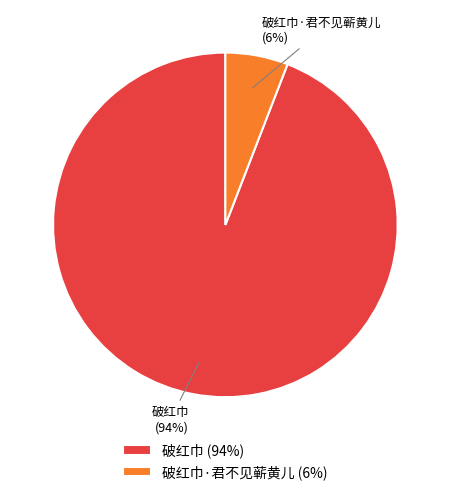

Which slice is the largest?

破红巾 (94%)